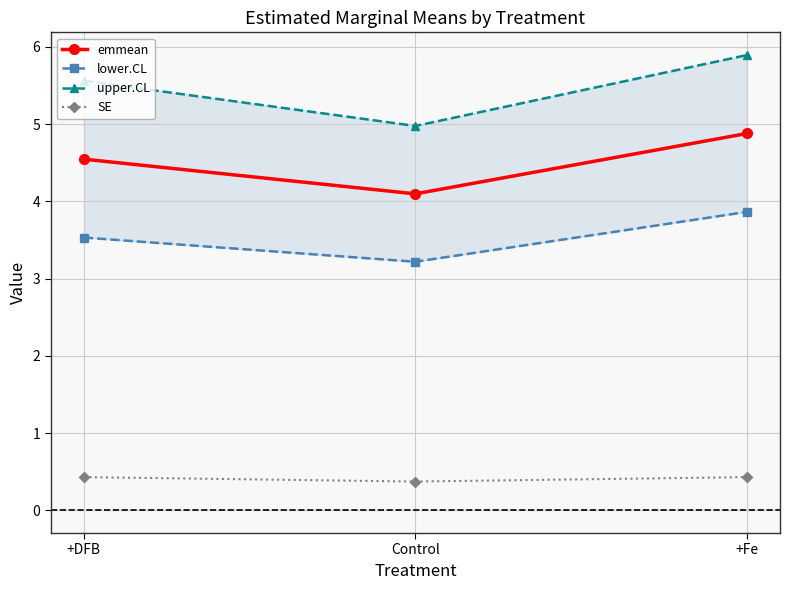

Rank the series by their average value, from lowest to highest.

SE, lower.CL, emmean, upper.CL